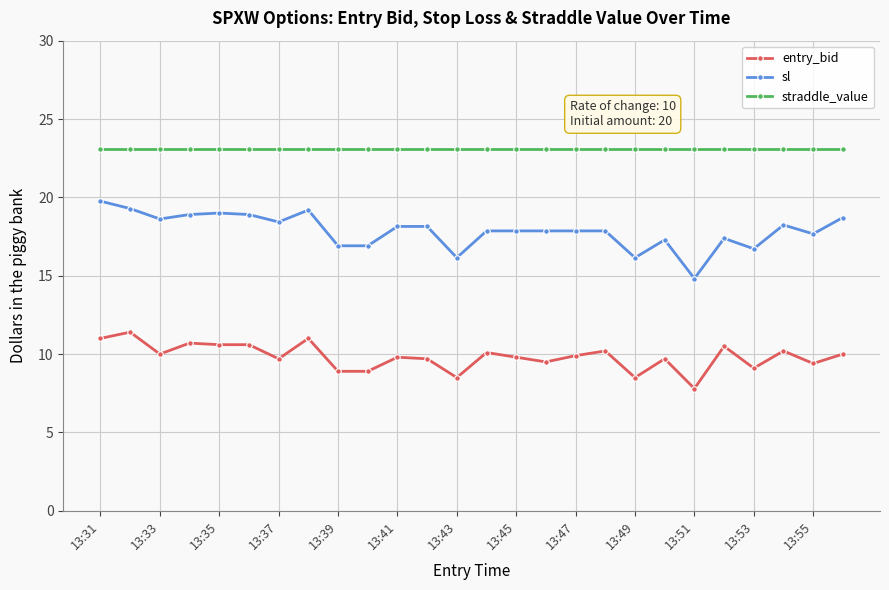

Which series has the largest range (max minus min)?

sl